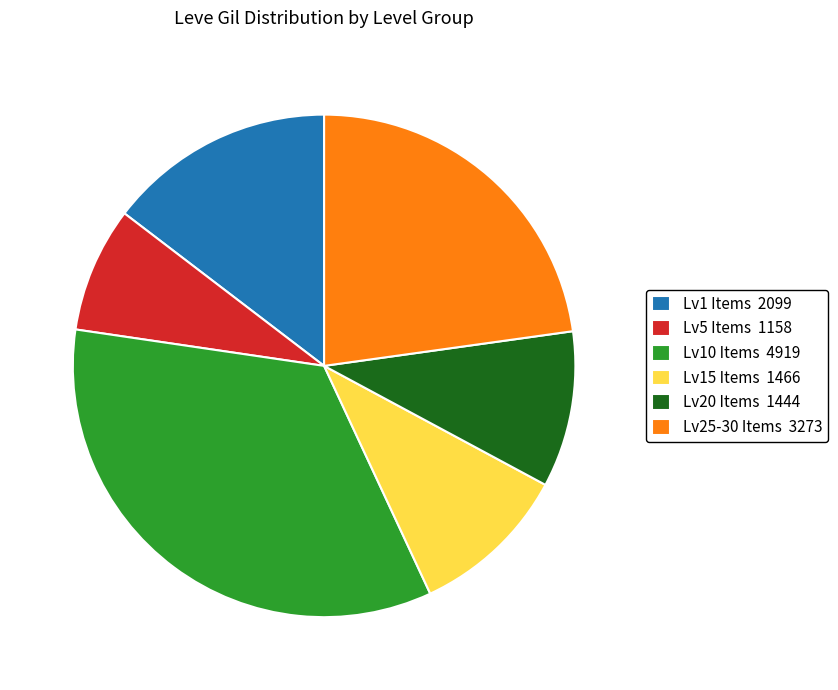

Which slice is the largest?

Lv10 Items 4919